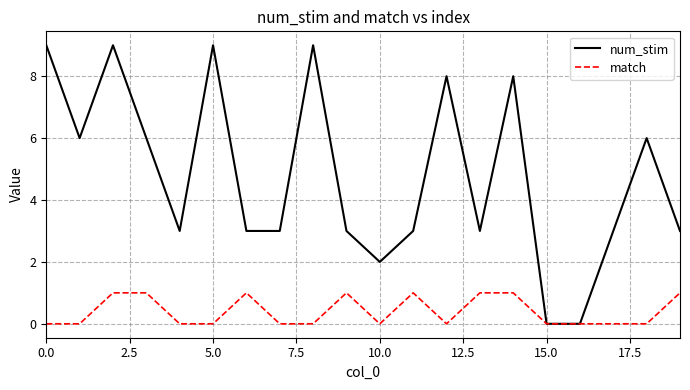

List the series in order of their overall mean, lowest first.

match, num_stim